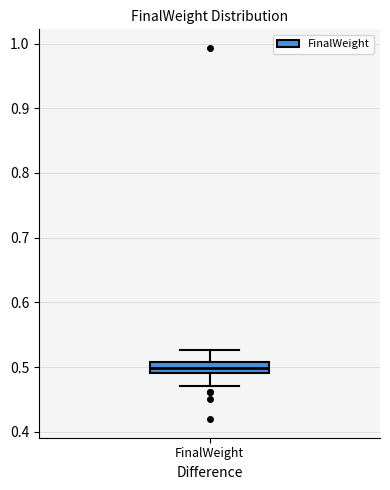

Where does the median line of the box for FinalWeight sit on the y-axis? The values are not printed on the chart, so give them approximately, as read against the axis.

0.50